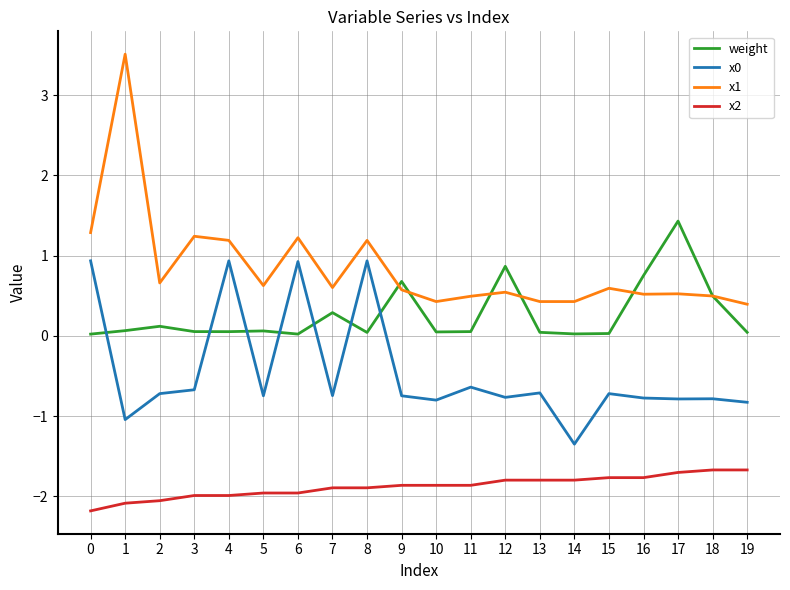

What is the average value of the weight series?

0.3